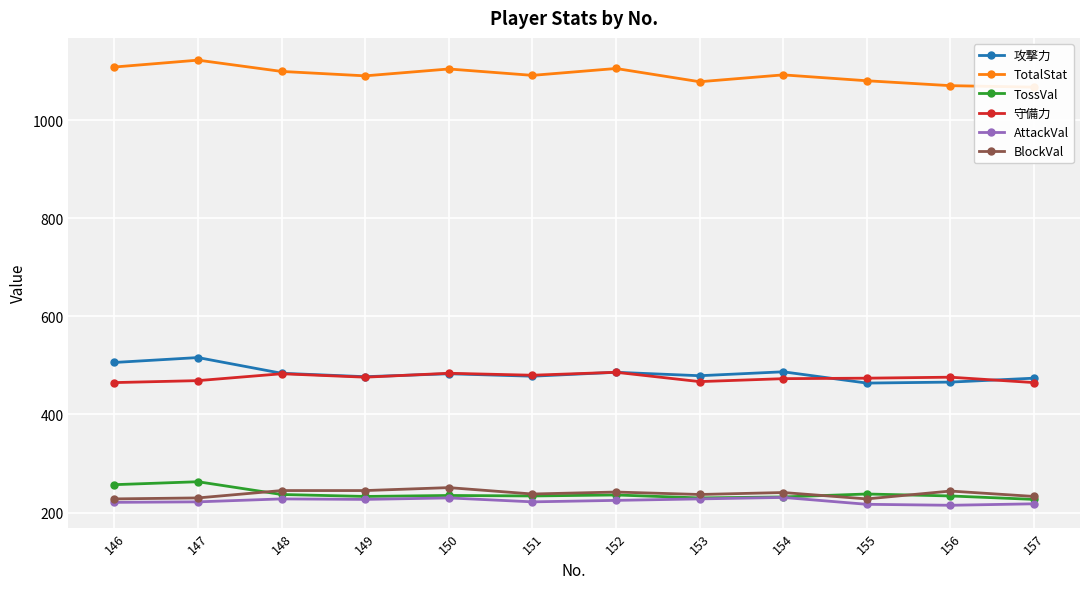

Rank the series by their maximum value, from lowest to highest.

AttackVal, BlockVal, TossVal, 守備力, 攻撃力, TotalStat